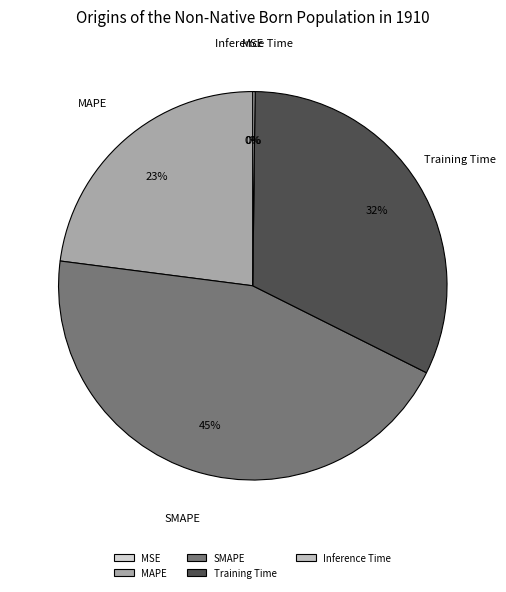

Is it true that SMAPE is 45% of the pie?

True